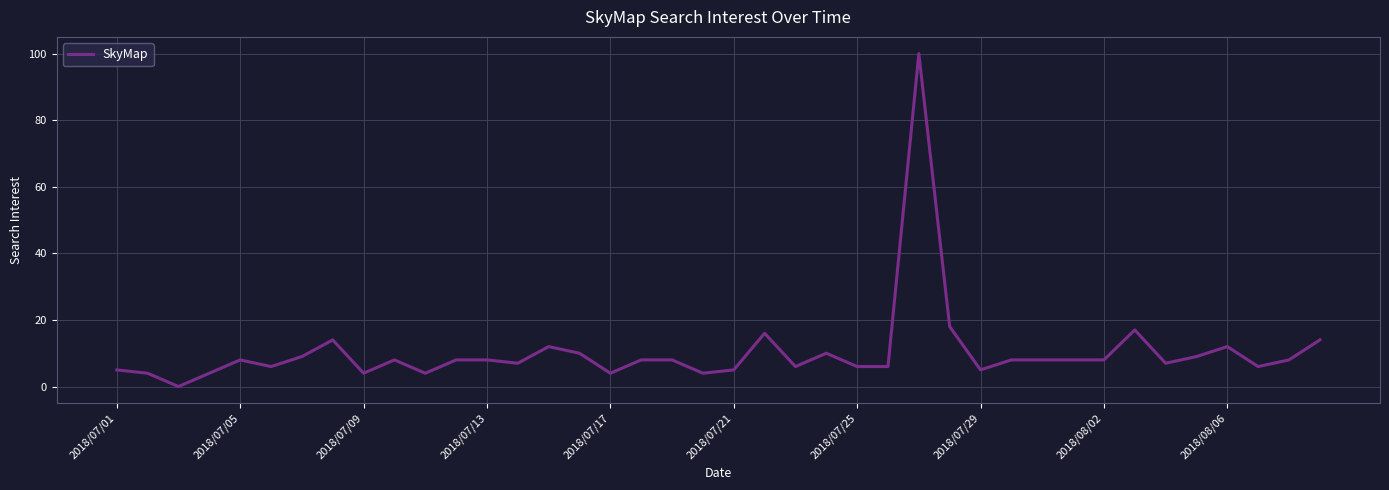

What is the difference between the maximum and minimum values?

100